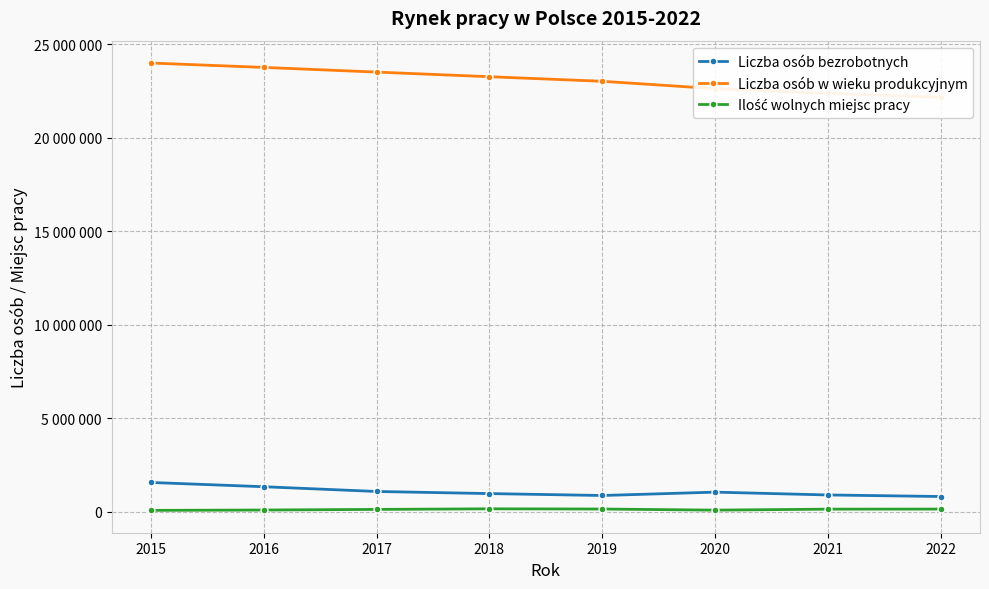

True or false: Ilość wolnych miejsc pracy and Liczba osób bezrobotnych cross at least once.

False